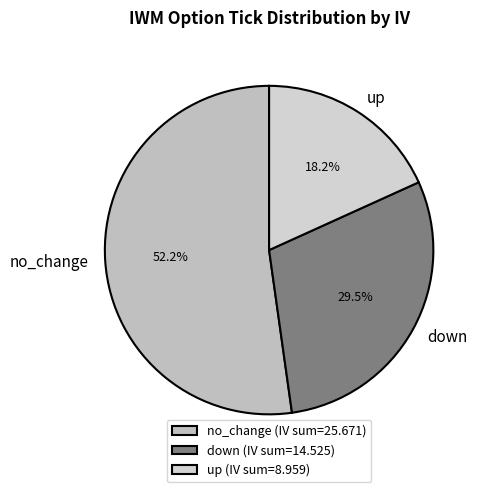

What is the largest slice in the pie chart?

no_change